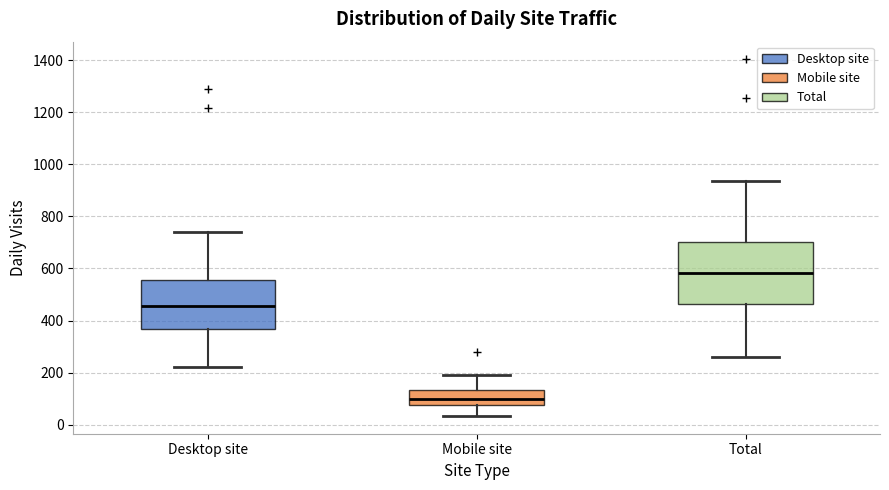

Where is the lower edge of the box for Mobile site on the y-axis? The values are not printed on the chart, so give them approximately, as read against the axis.

80